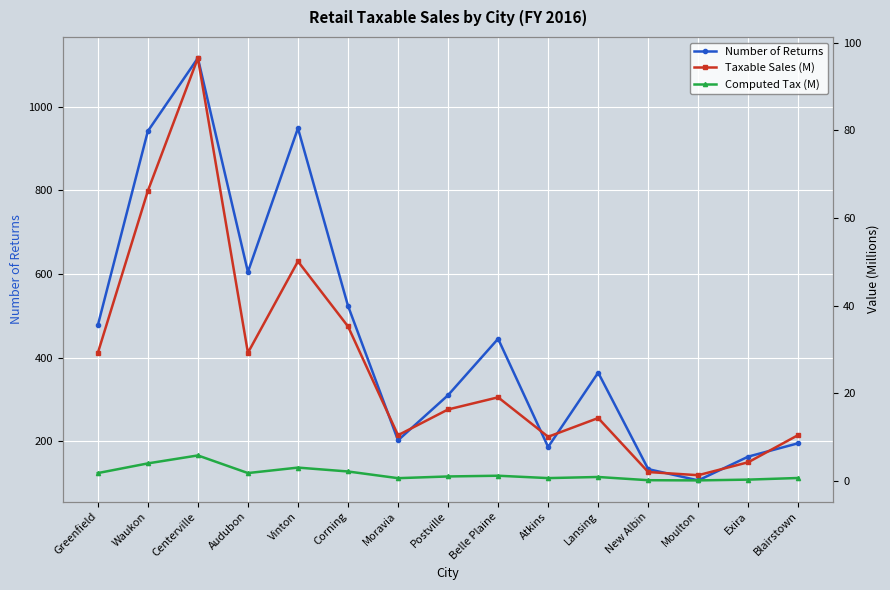

Reading left to right, transcribe all the data shown in this chart.

Number of Returns: 477.0	942.0	1117.0	605.0	949.0	524.0	202.0	310.0	445.0	186.0	364.0	133.0	106.0	163.0	195.0
Taxable Sales (M): 29.1	66.2	96.5	29.2	50.1	35.2	10.4	16.3	19.0	10.0	14.3	2.0	1.3	4.2	10.4
Computed Tax (M): 1.7	4.0	5.8	1.8	3.0	2.1	0.6	1.0	1.1	0.6	0.9	0.1	0.1	0.3	0.6